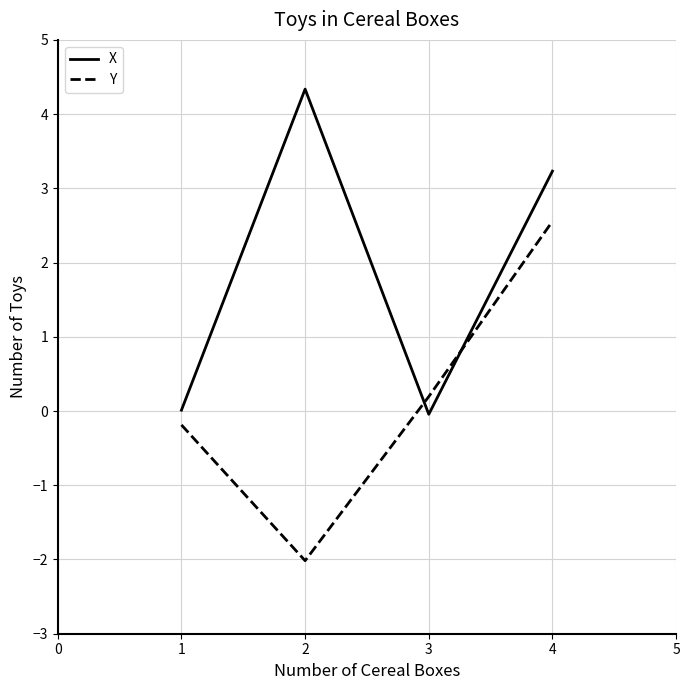

At which label is X closest to 2?

4